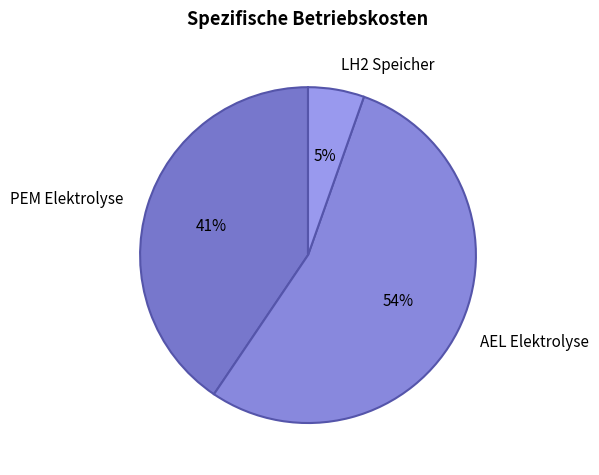

Count the number of slices in the pie.

3